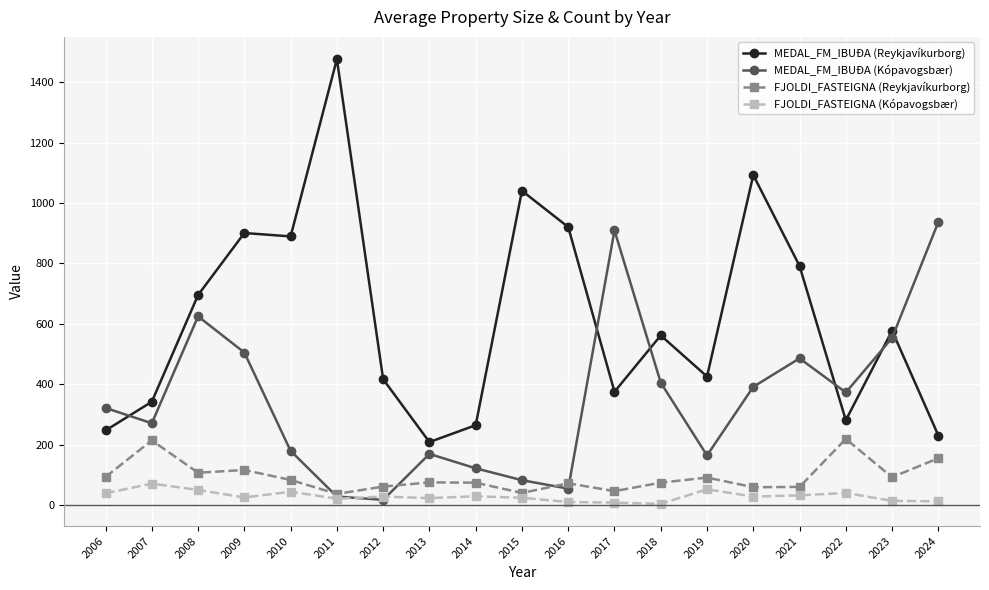

The value of MEDAL_FM_IBUÐA (Reykjavíkurborg) at 2017 is 374.9. True or false?

True